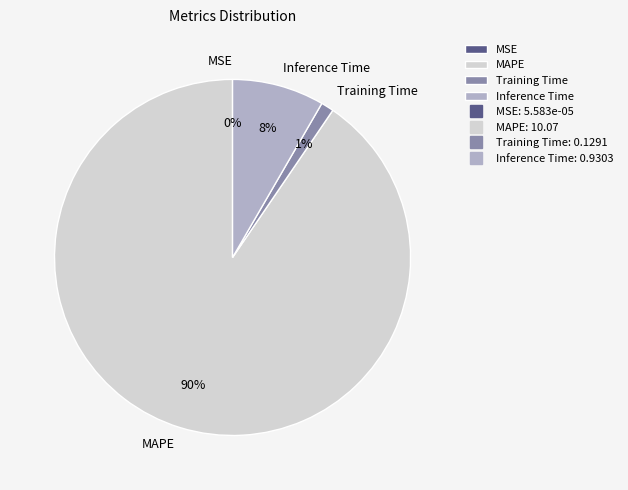

To the nearest percent, what is the combined percentage of Training Time and MAPE?

92%